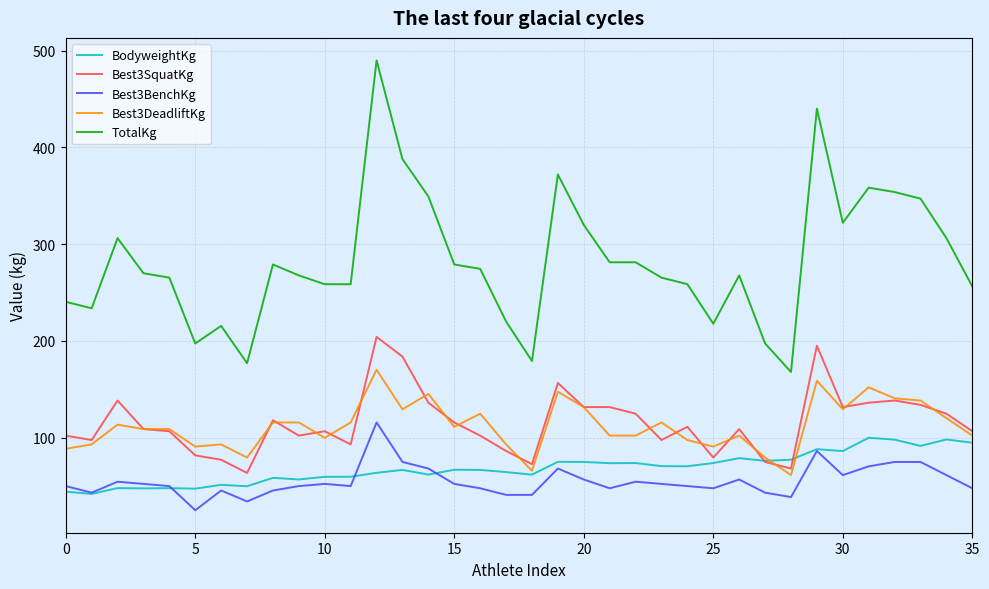

What is the minimum value for BodyweightKg?

41.9